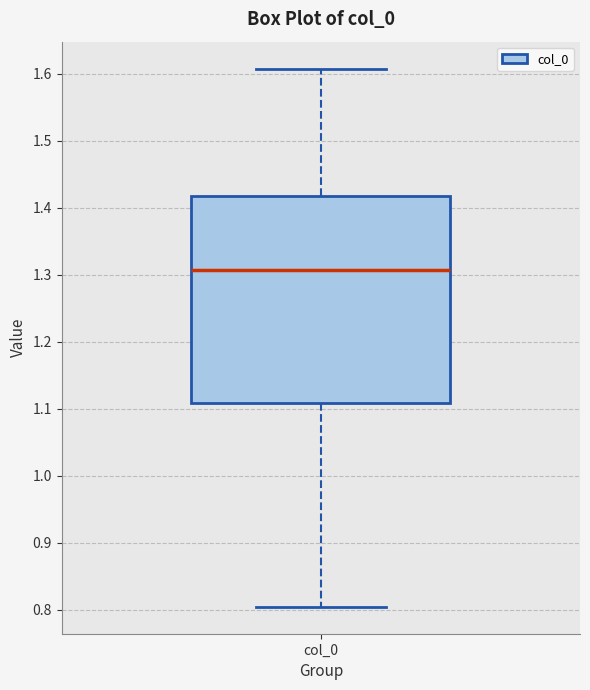

Where does the lower whisker of the box for col_0 end on the y-axis? The values are not printed on the chart, so give them approximately, as read against the axis.

0.80